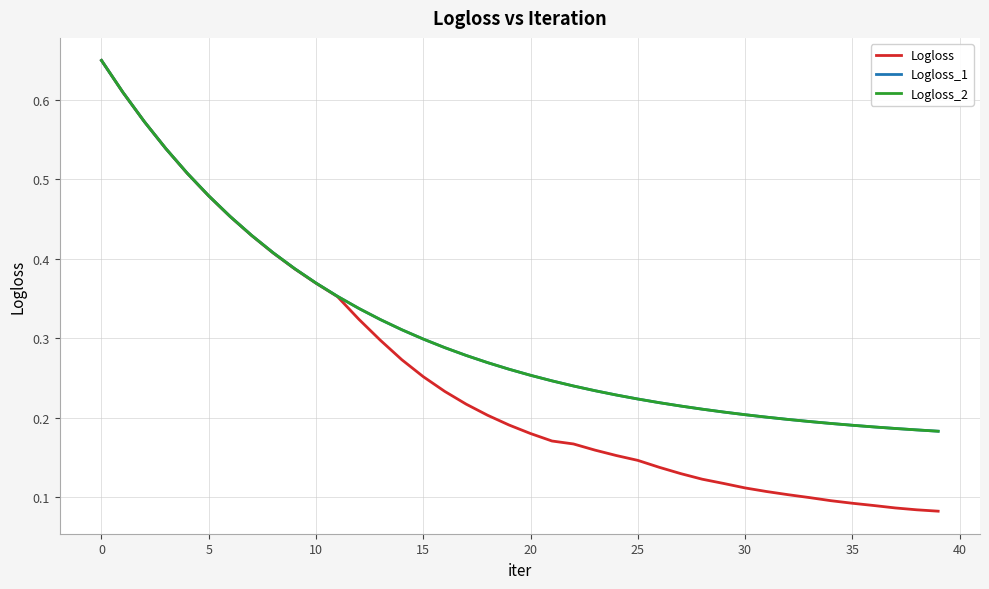

What are all the series names shown in the legend?

Logloss, Logloss_1, Logloss_2